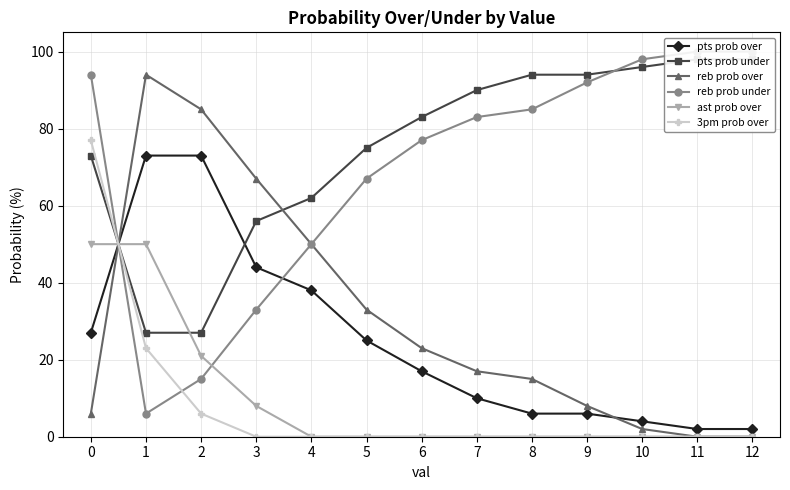

Where do ast prob over and 3pm prob over first cross each other?

0 and 1